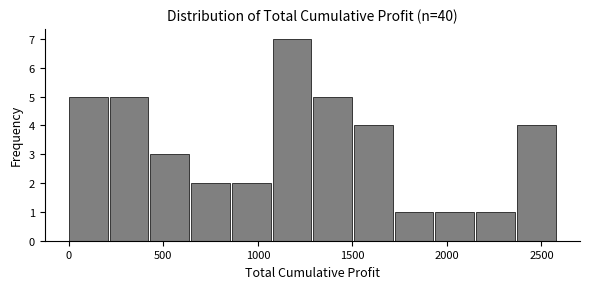

Reading left to right, list every bar in this chart as the range it spans on the x-axis followed by its height. Neither the bar edges nor the heights are printed on the chart, so give them approximately, as read against the axes.

0 to 200: 5
200 to 450: 5
450 to 650: 3
650 to 850: 2
850 to 1050: 2
1050 to 1300: 7
1300 to 1500: 5
1500 to 1700: 4
1700 to 1950: 1
1950 to 2150: 1
2150 to 2350: 1
2350 to 2600: 4